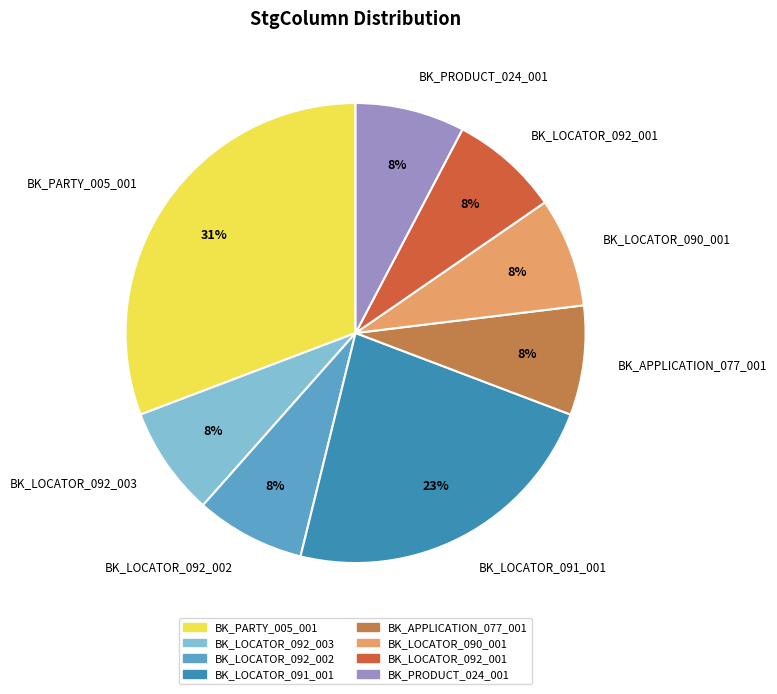

Does BK_LOCATOR_092_003 represent more than half of the total?

No